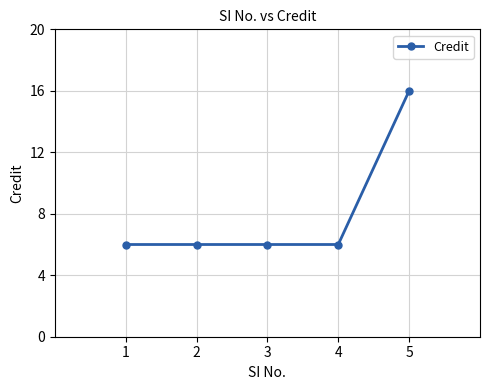

What value does the data have at 3, to the nearest 5?

5